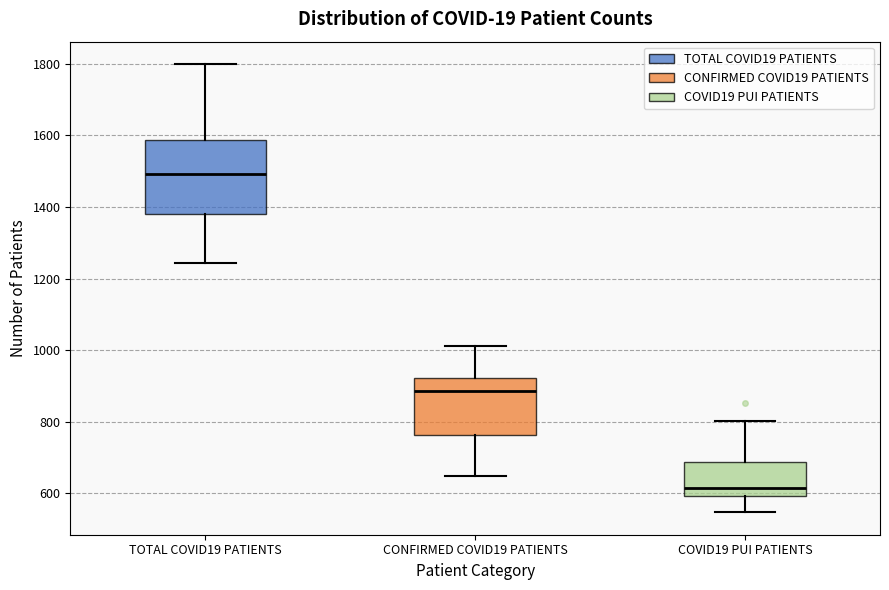

Which box is the tallest, from its lower edge to its upper edge?

TOTAL COVID19 PATIENTS